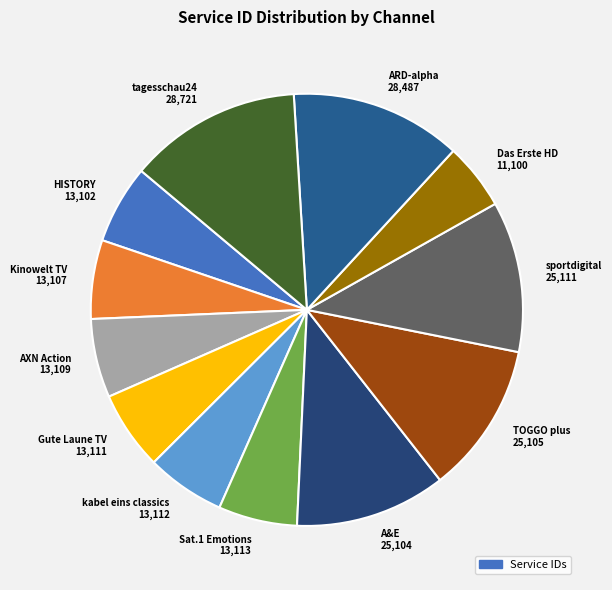

Does Sat.1 Emotions 13,113 represent more than half of the total?

No